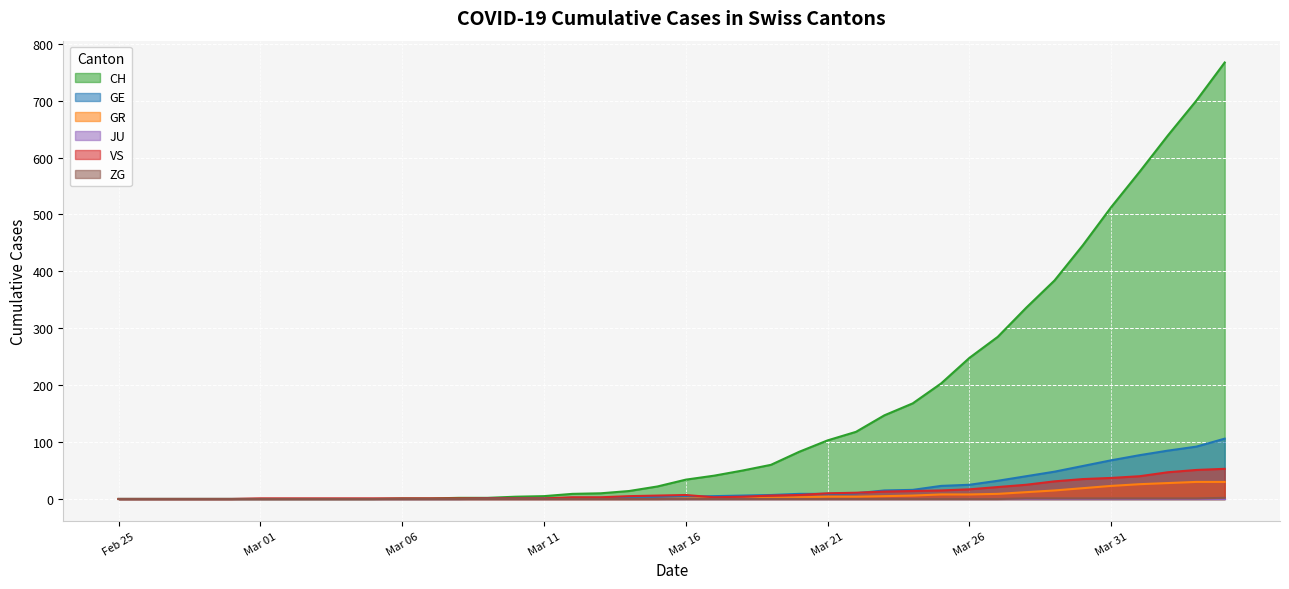

Which series has the largest range (max minus min)?

CH